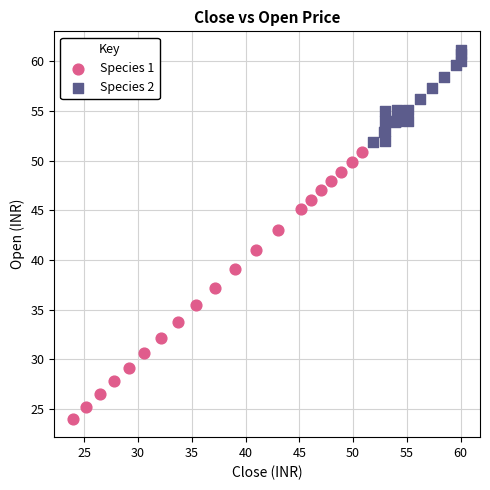

Which series contains the lowest Y value?

Species 1